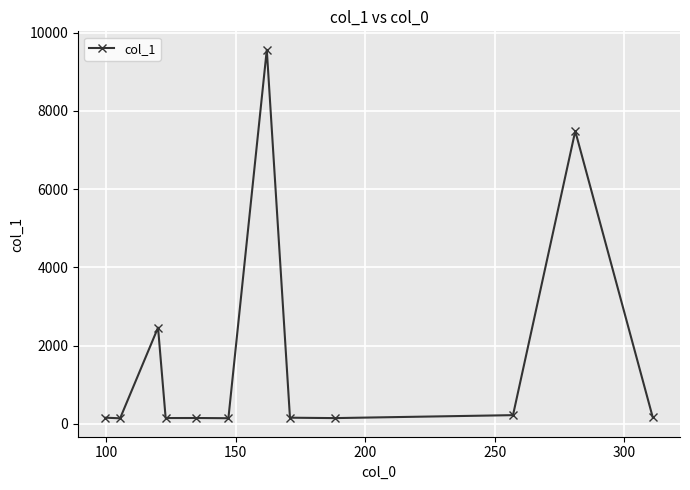

True or false: the data has more than 1 interior local peaks.

True